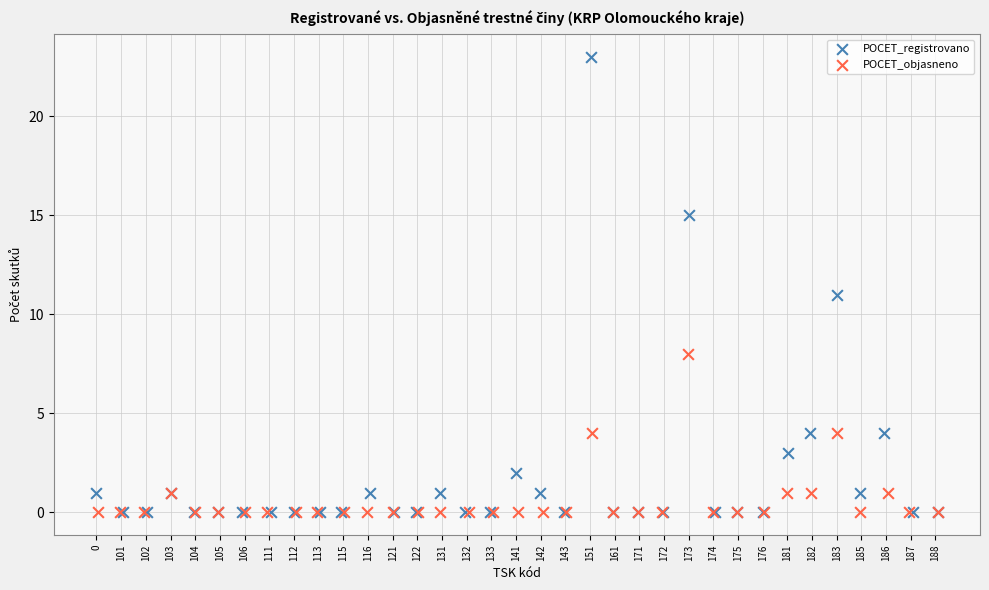

Which series has the largest Y range (max minus min)?

POCET_registrovano